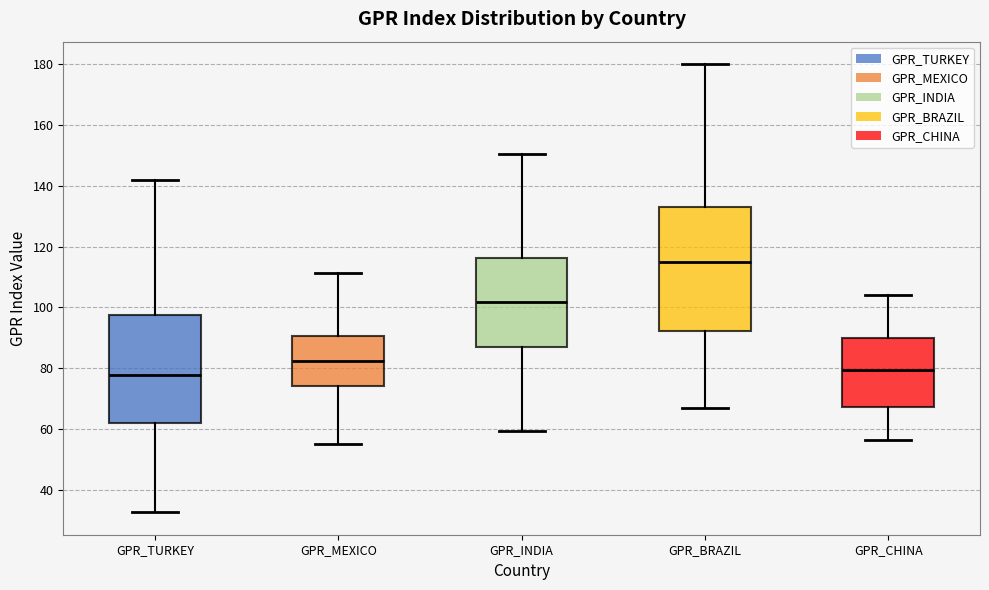

Where does the median line of the box for GPR_MEXICO sit on the y-axis? The values are not printed on the chart, so give them approximately, as read against the axis.

82